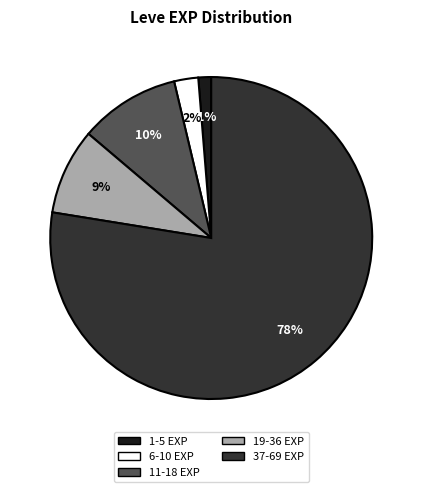

How many slices are in this pie chart?

5